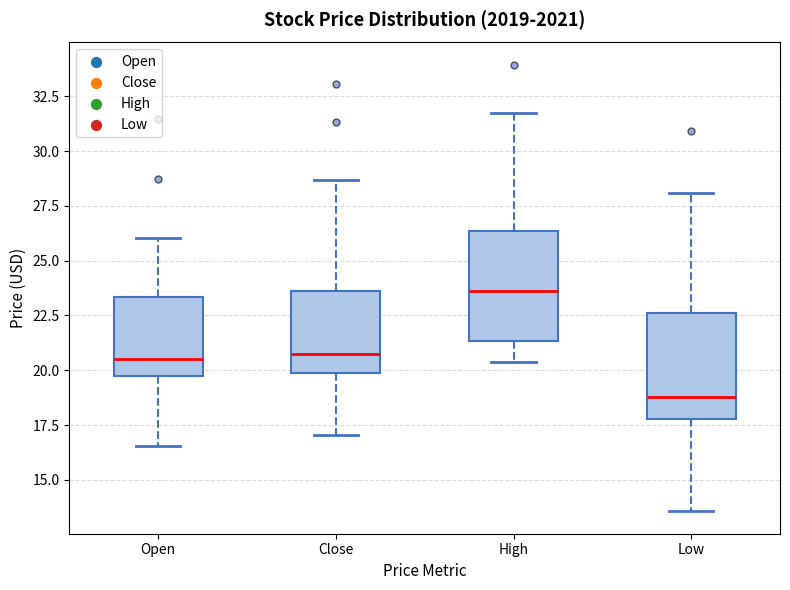

Reading left to right, read every box against the y-axis: the position of its median line, the range the box covers, and the ends of its whiskers. The values are not printed on the chart, so give them approximately, as read against the axis.

Open: median 20.5, box 20.0 to 23.5, whiskers 16.5 to 26.0
Close: median 20.5, box 20.0 to 23.5, whiskers 17.0 to 28.5
High: median 23.5, box 21.5 to 26.5, whiskers 20.5 to 32.0
Low: median 19.0, box 18.0 to 22.5, whiskers 13.5 to 28.0